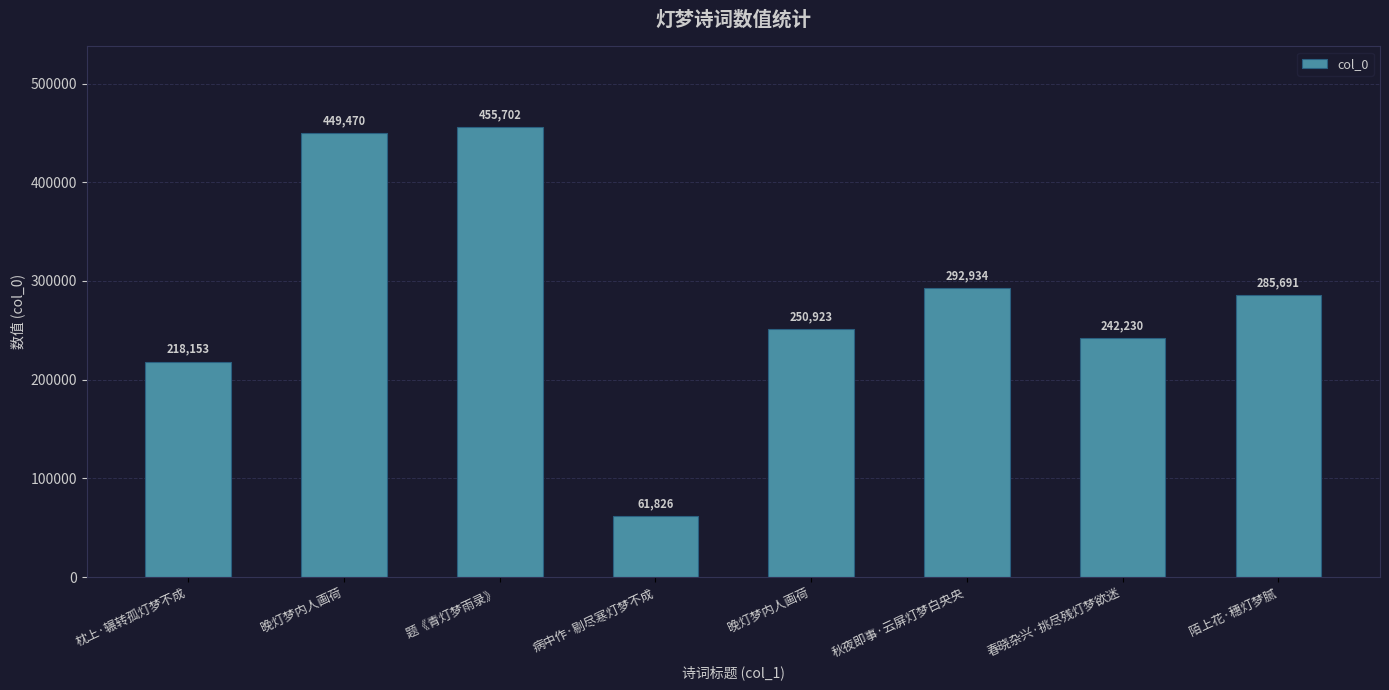

Which category has the highest value across all series?

题《青灯梦雨录》